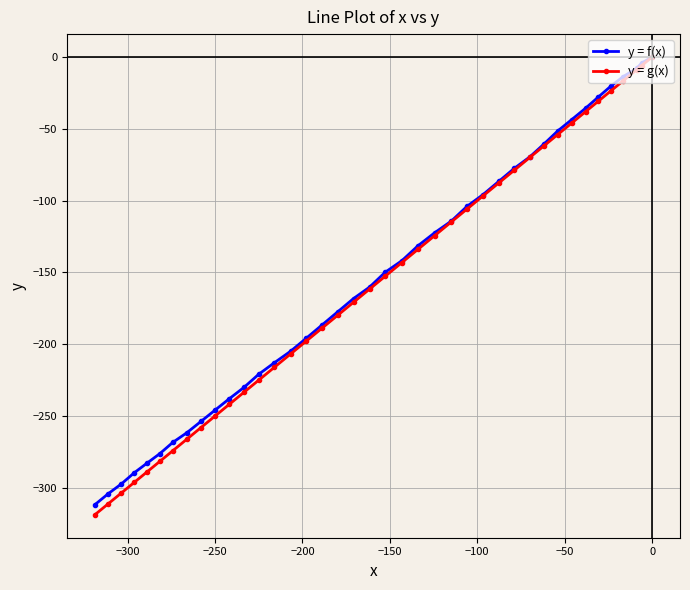

True or false: y = g(x) has more than 2 points higher than both neighbors.

False